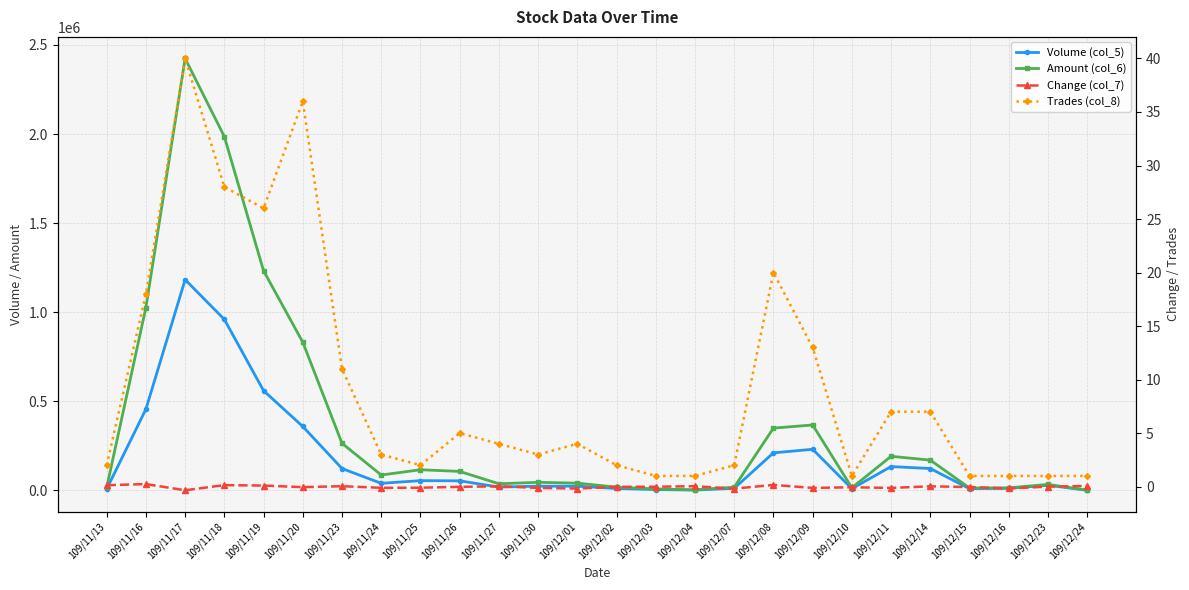

At which category is the sum across all series the highest?

109/11/17